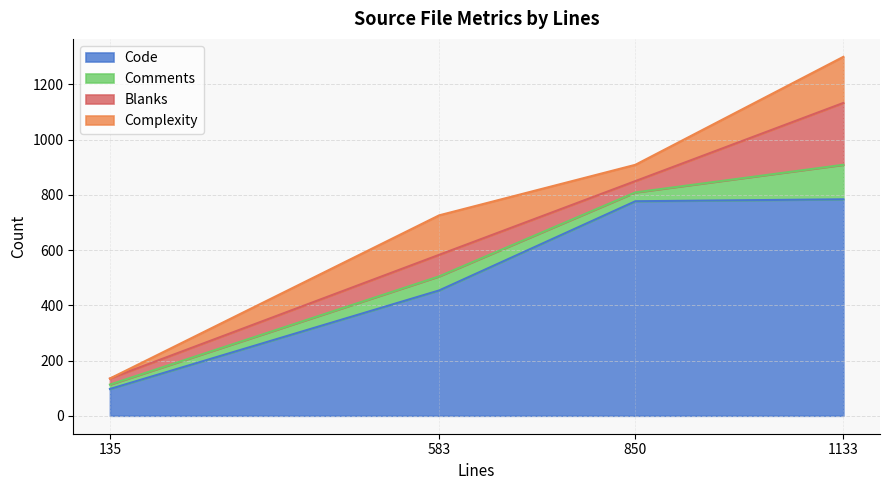

Is it true that Blanks equals 39 at 135?

False